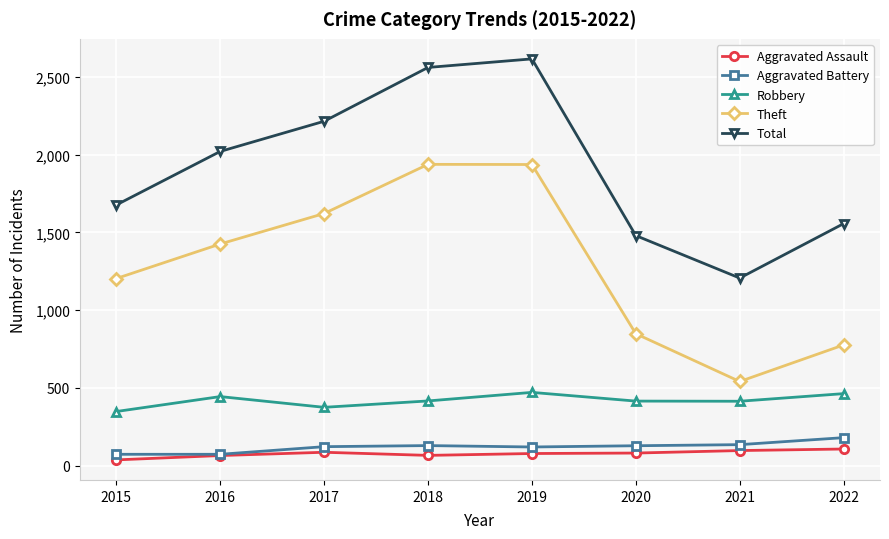

What is the value of the Theft point at the 3rd from the left?

1621